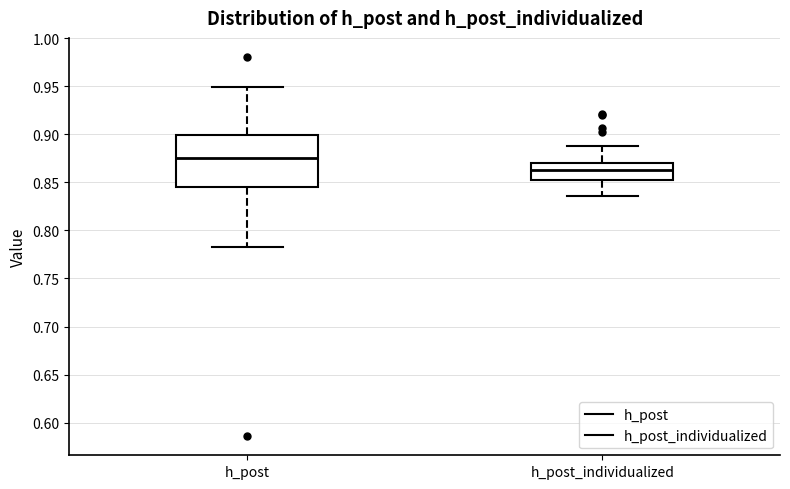

Where does the upper whisker of the box for h_post end on the y-axis? The values are not printed on the chart, so give them approximately, as read against the axis.

0.950